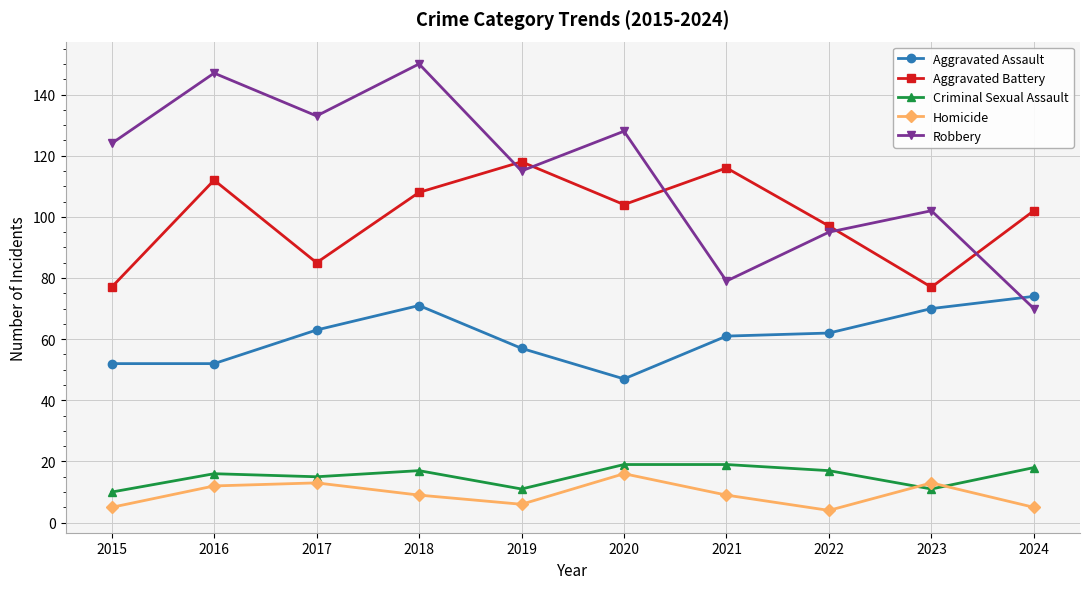

Does the chart display data point markers on the line(s)?

Yes